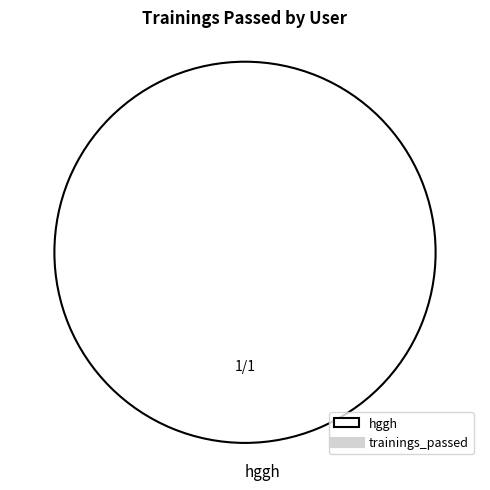

Which category accounts for the majority?

hggh